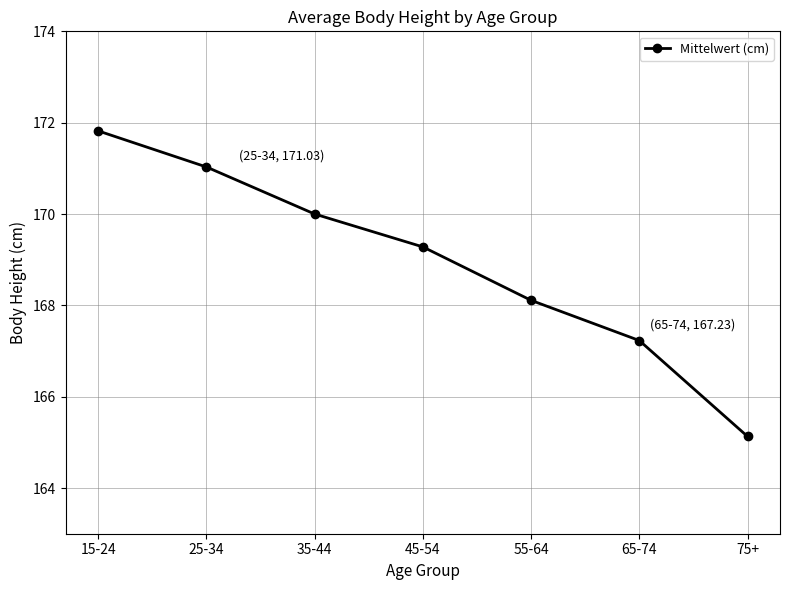

How many data points are above 169?

4